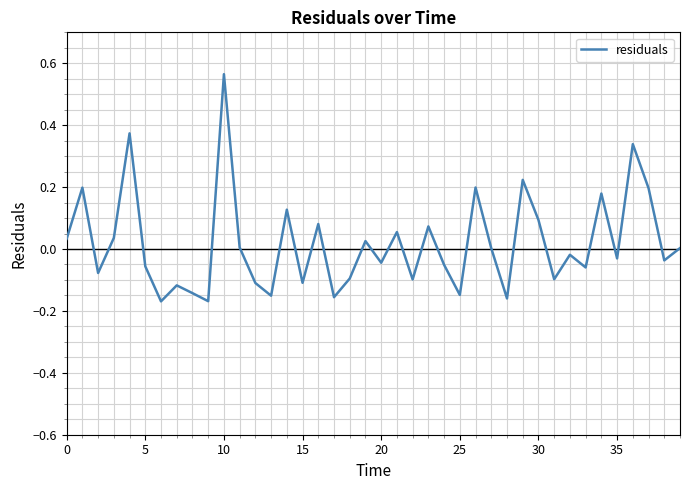

Which label corresponds to the largest value in the chart?

10